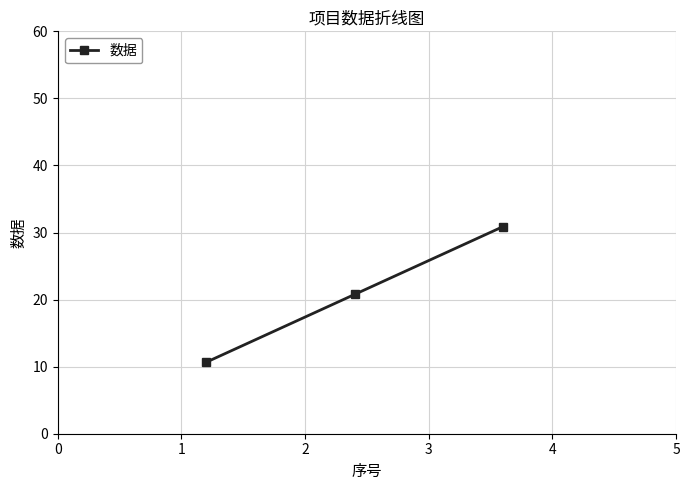

What is the greatest value displayed?

30.9